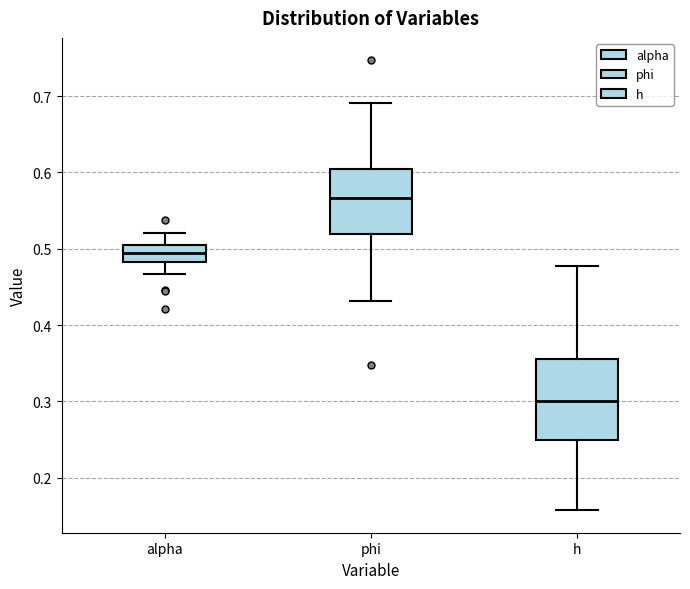

Which box is the tallest, from its lower edge to its upper edge?

h